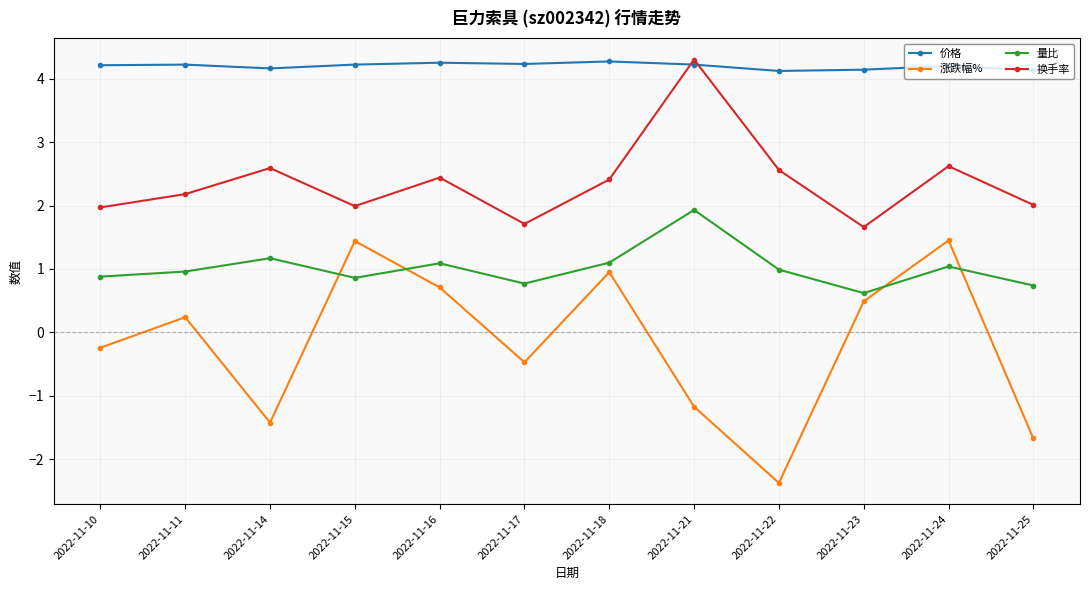

What is the value of the 量比 point at the 10th from the left?

0.6